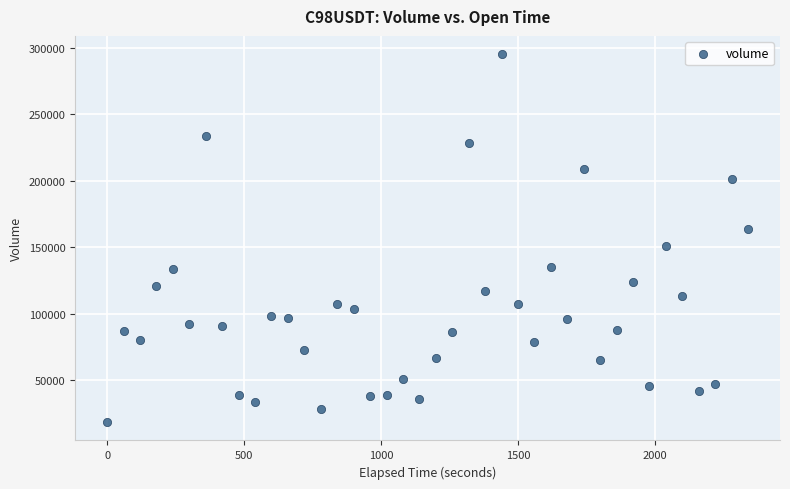

What is the range of Y values (max minus min)?

276469